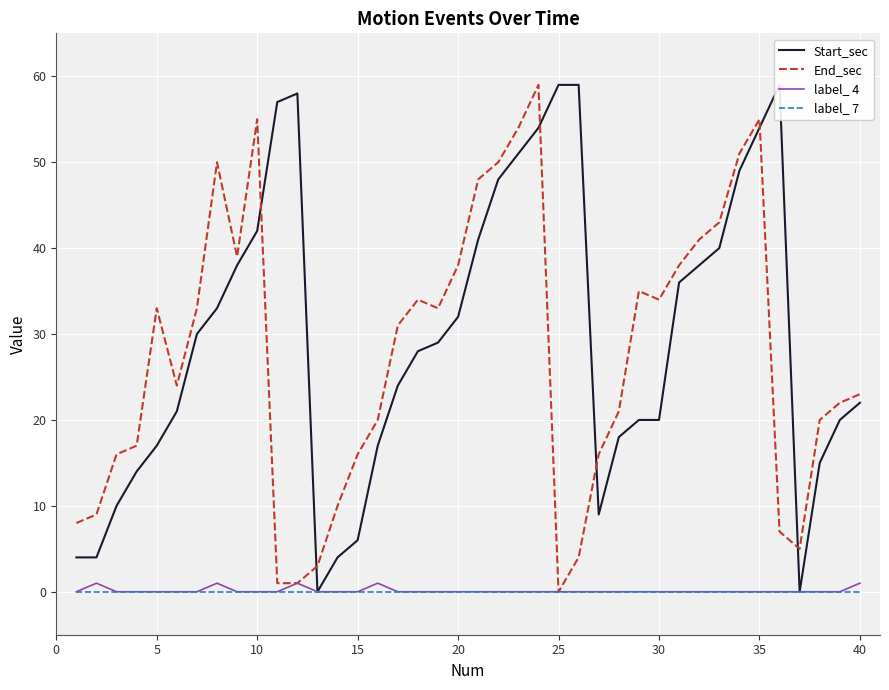

Is it true that End_sec equals 38 at 20?

True